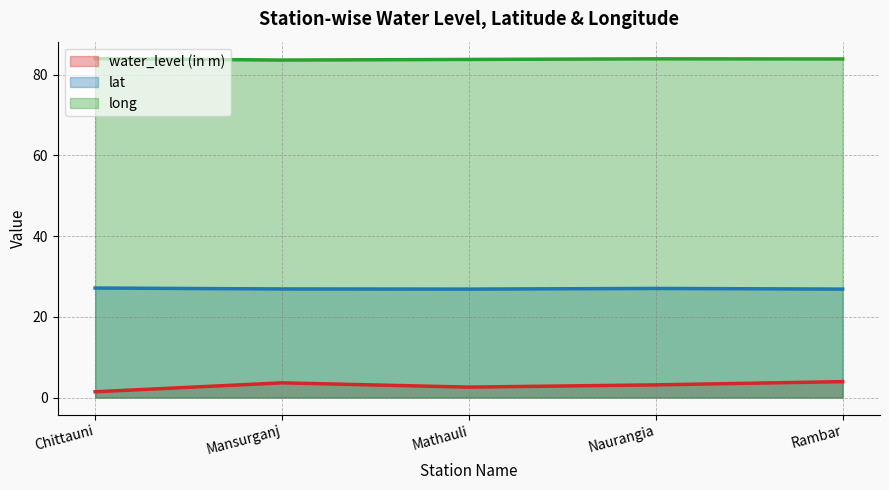

What is the average value of the long series?

83.8